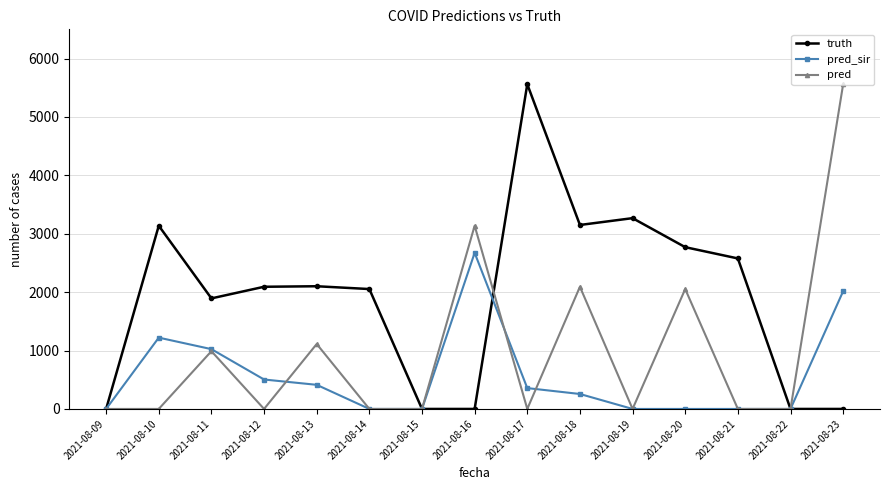

Where does the pred_sir series first go above 256?

2021-08-10